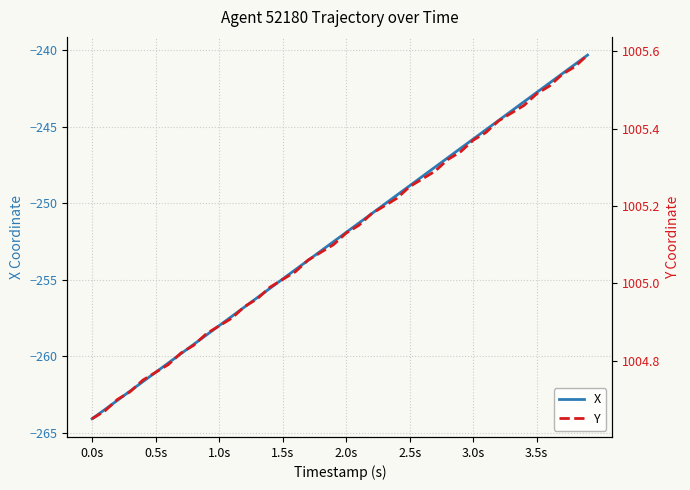

What is the maximum value for X?

-240.3